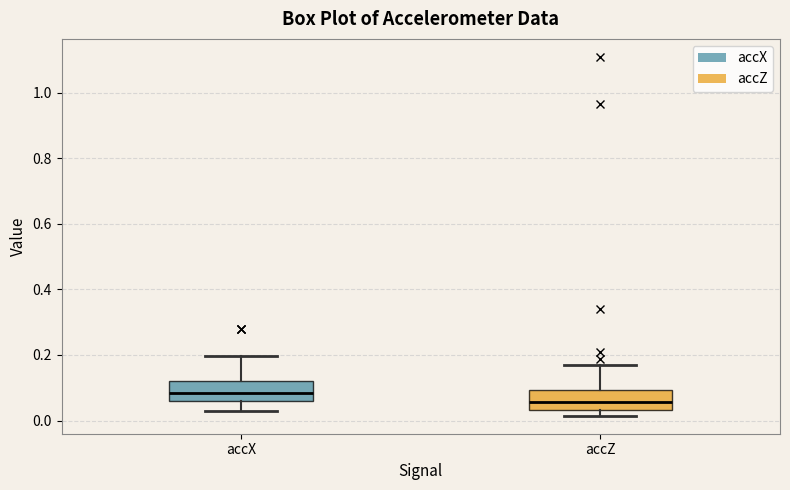

Reading left to right, transcribe this box plot: for each box, give where its median line is, the range the box spans, and where its two whiskers end, as read against the y-axis. The values are not printed on the chart, so give them approximately, as read against the axis.

accX: median 0.08, box 0.06 to 0.12, whiskers 0.02 to 0.20
accZ: median 0.06, box 0.04 to 0.10, whiskers 0.02 to 0.16